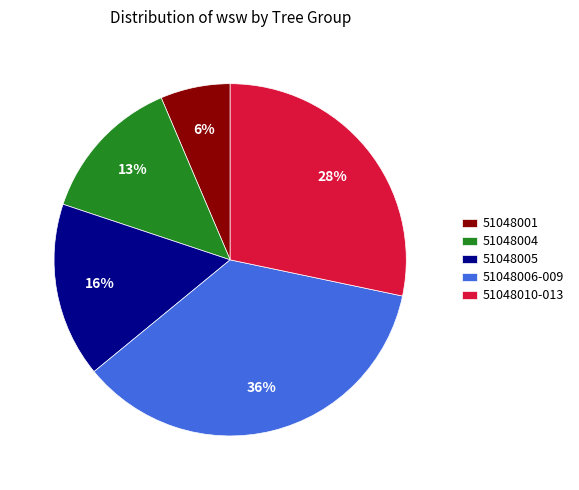

Which slice is the largest?

51048006-009